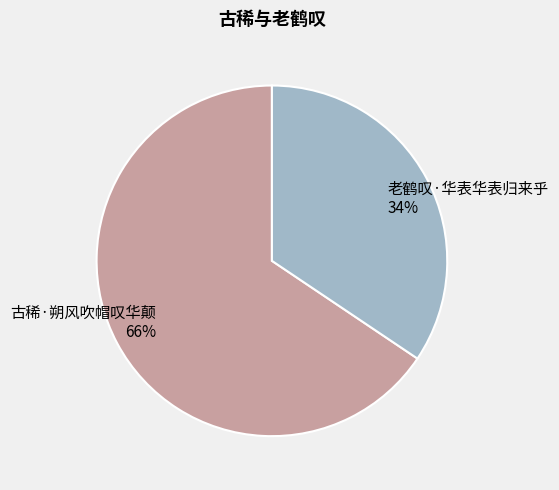

To the nearest percent, what portion does 老鹤叹·华表华表归来乎 represent?

34%